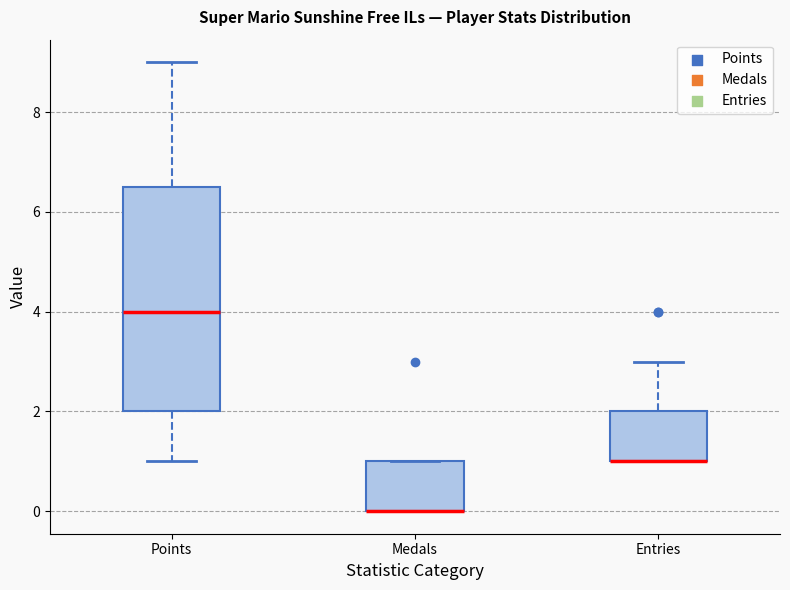

Where is the upper edge of the box for Entries on the y-axis? The values are not printed on the chart, so give them approximately, as read against the axis.

2.0